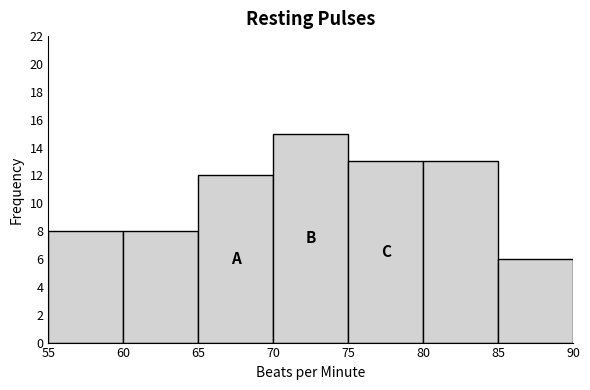

Over which range of the x-axis is the bar tallest?

70 to 75